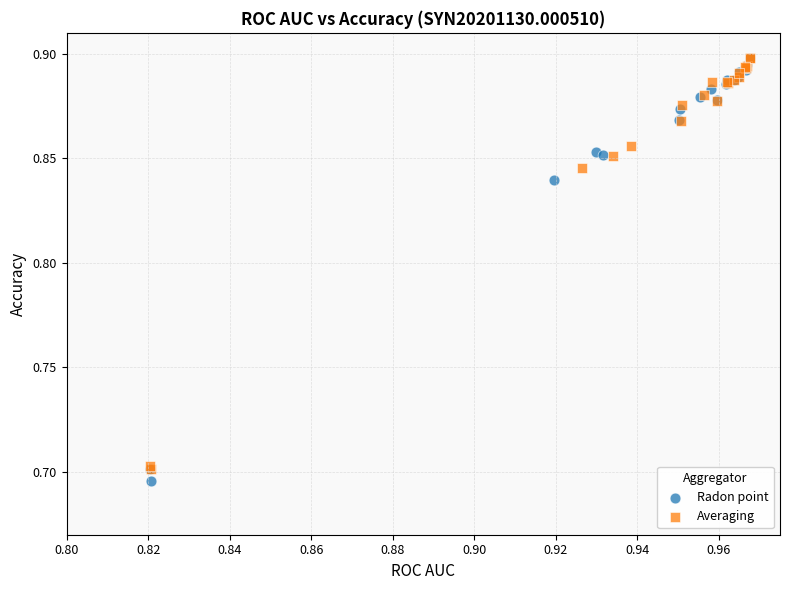

Which series reaches the minimum Y coordinate?

Radon point